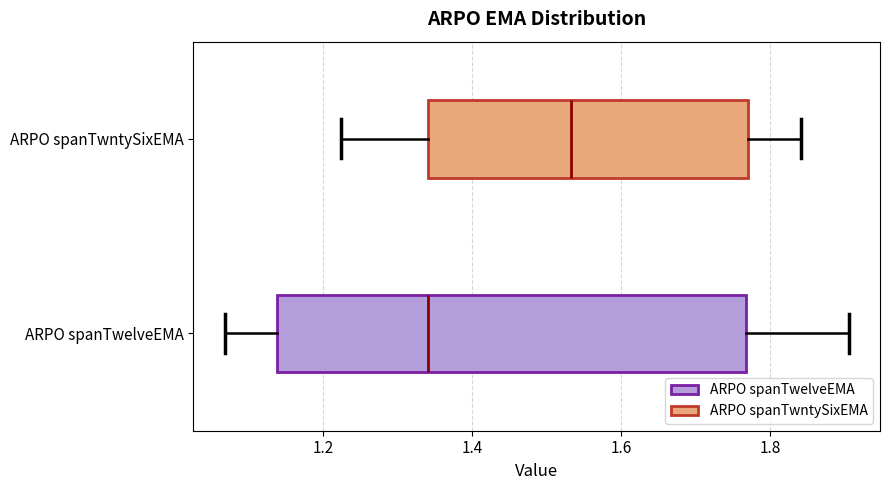

Where does the right whisker of the box for ARPO spanTwelveEMA end on the x-axis? The values are not printed on the chart, so give them approximately, as read against the axis.

1.90